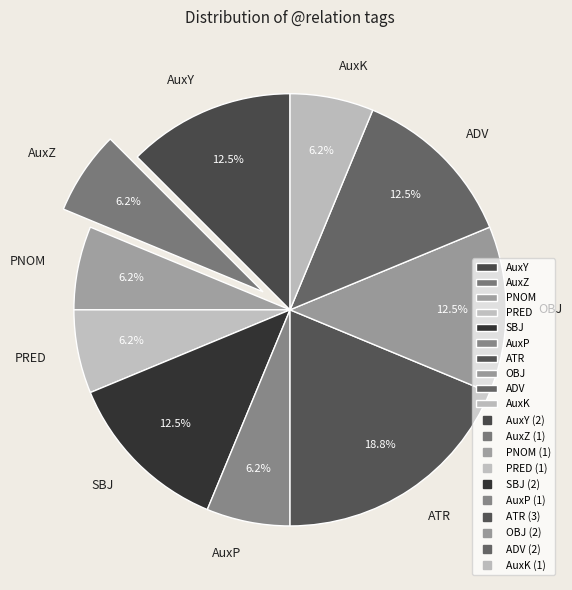

Approximately how many times larger is the value at AuxY compared to PNOM?

2.0